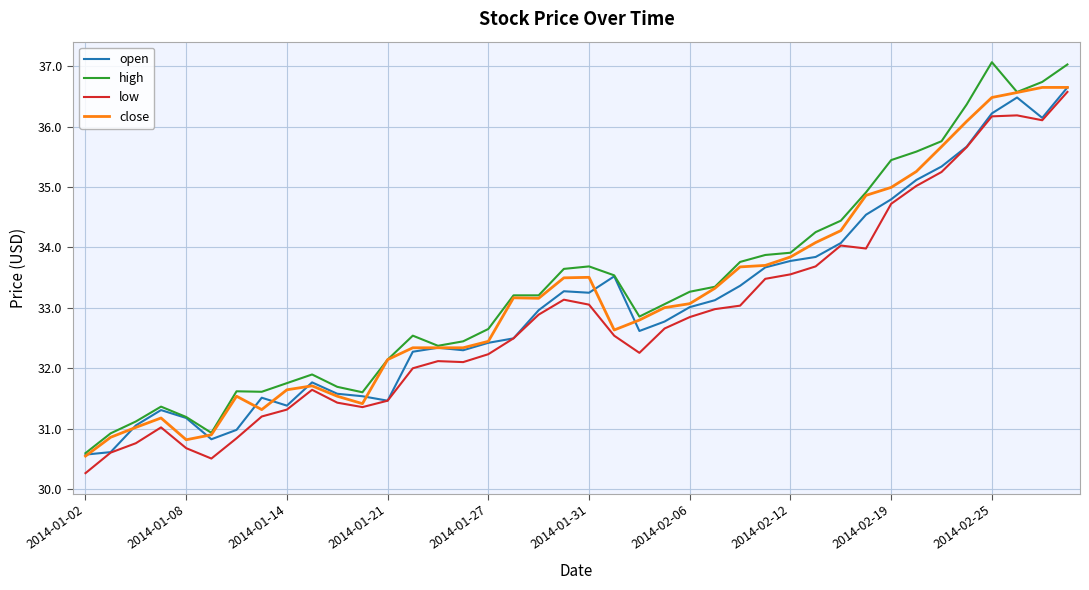

What is the minimum value for low?

30.3